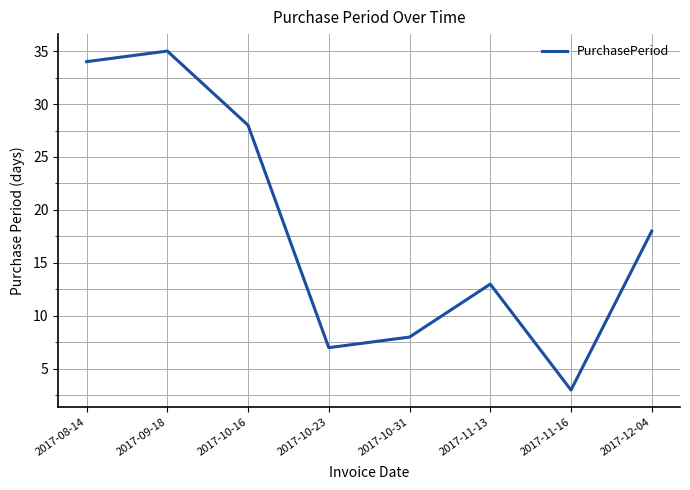

What is the greatest value displayed?

35